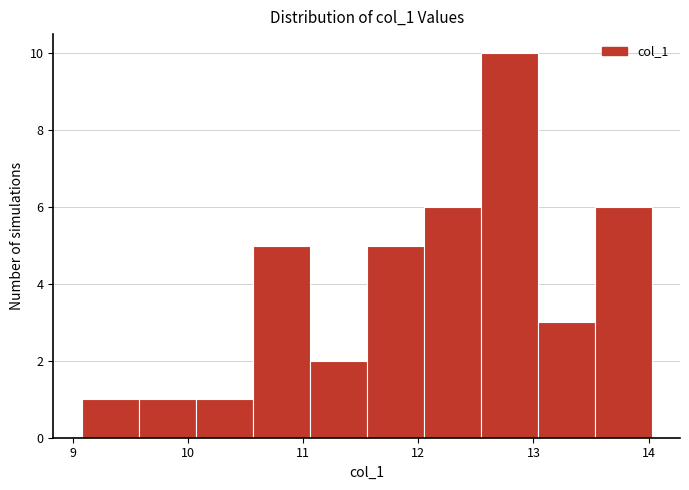

Which range on the x-axis has the tallest bar?

12.5 to 13.0